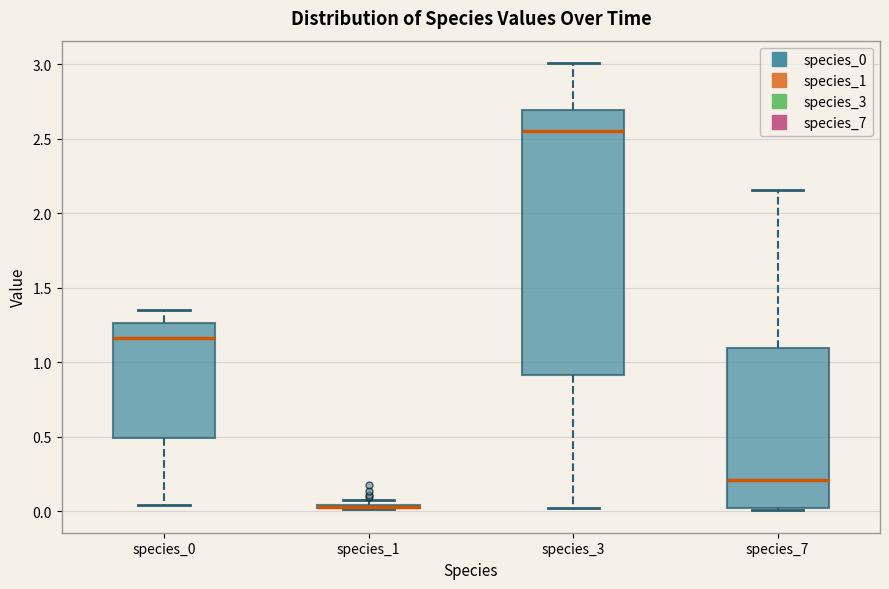

Where is the upper edge of the box for species_1 on the y-axis? The values are not printed on the chart, so give them approximately, as read against the axis.

0.05